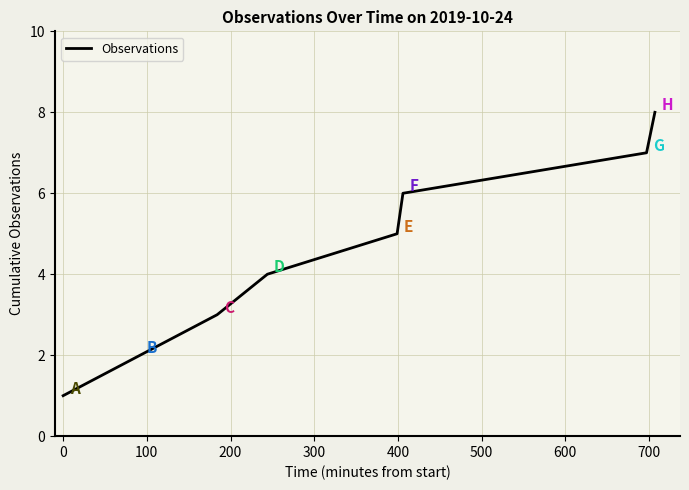

True or false: the data has more than 1 interior local peaks.

False